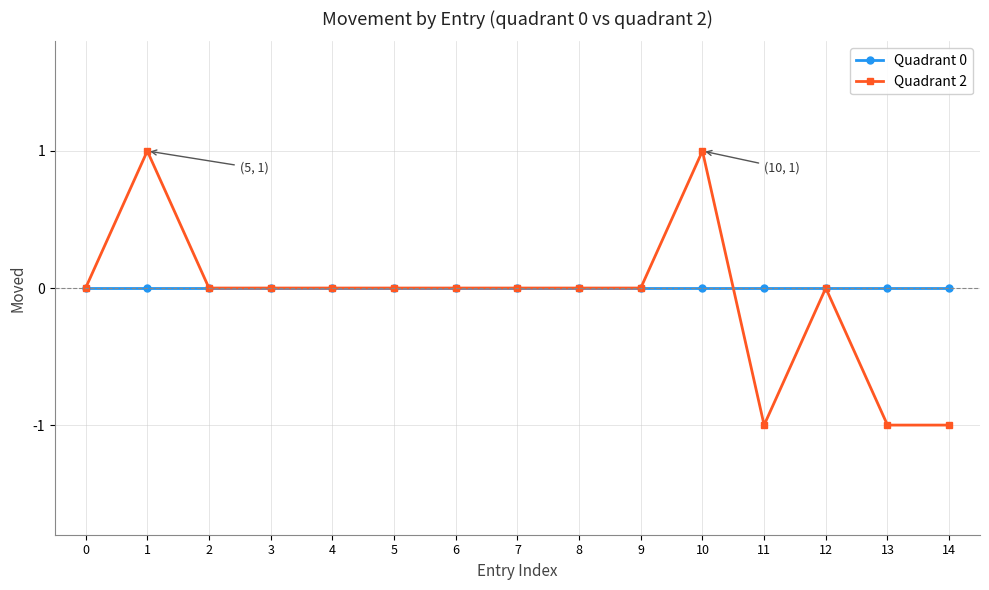

What is the total value across all series at 1?

1